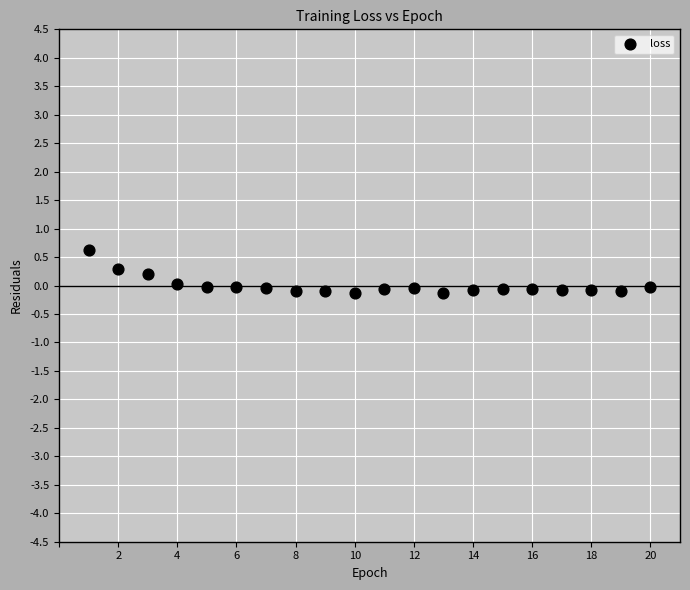

What is the range of Y values (max minus min)?

0.8